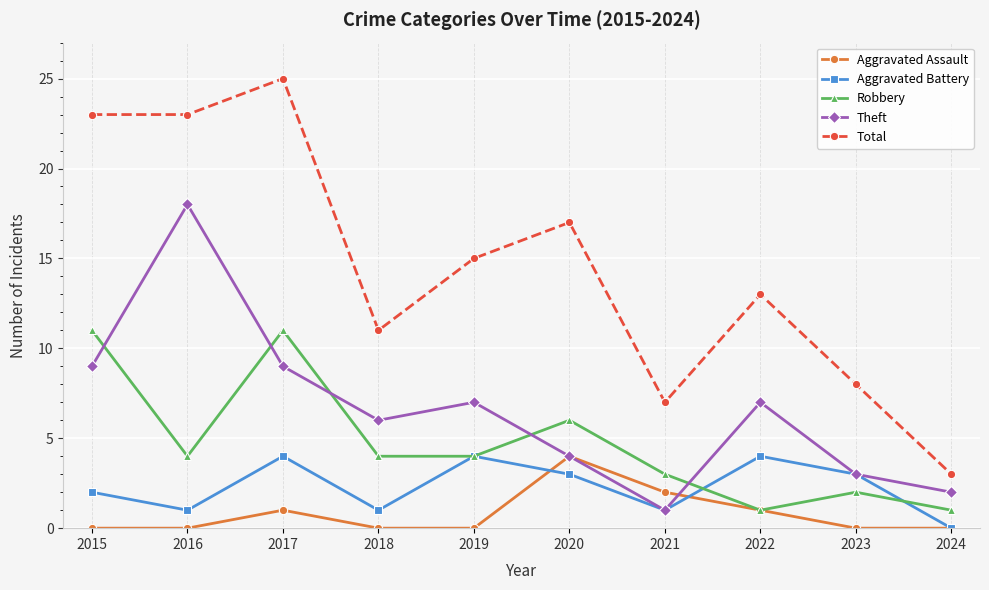

Reading left to right, list all the values displayed in this chart.

Aggravated Assault: 2015=0	2016=0	2017=1	2018=0	2019=0	2020=4	2021=2	2022=1	2023=0	2024=0
Aggravated Battery: 2015=2	2016=1	2017=4	2018=1	2019=4	2020=3	2021=1	2022=4	2023=3	2024=0
Robbery: 2015=11	2016=4	2017=11	2018=4	2019=4	2020=6	2021=3	2022=1	2023=2	2024=1
Theft: 2015=9	2016=18	2017=9	2018=6	2019=7	2020=4	2021=1	2022=7	2023=3	2024=2
Total: 2015=23	2016=23	2017=25	2018=11	2019=15	2020=17	2021=7	2022=13	2023=8	2024=3